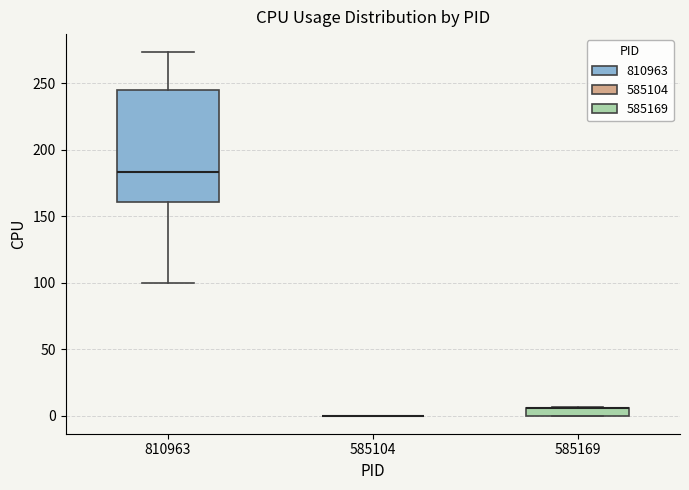

Which box is the tallest, from its lower edge to its upper edge?

810963